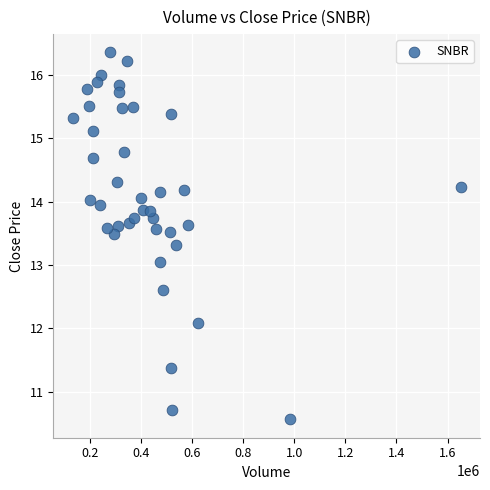

What is the range of X values (max minus min)?

1518700.0